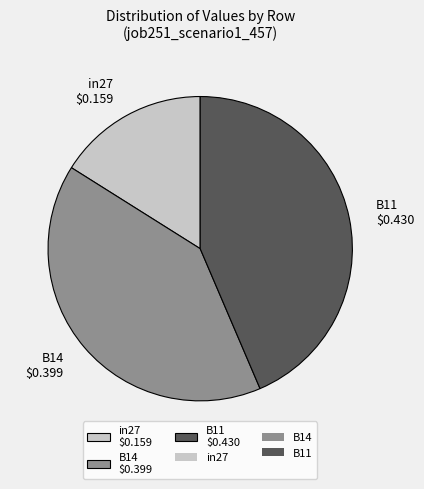

Is it true that B14 $0.399 is 49% of the pie?

False